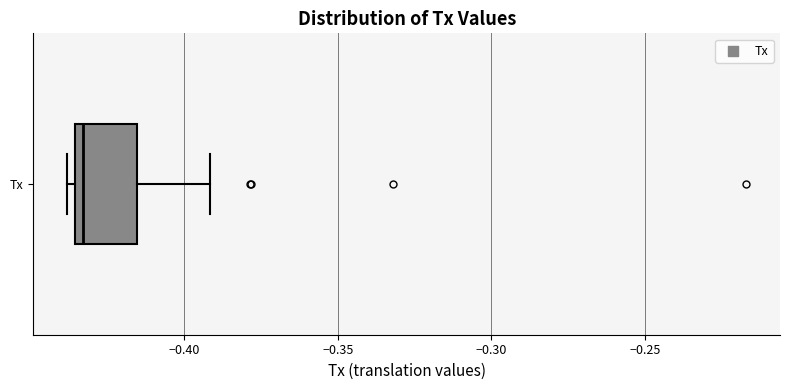

Read this box plot against the x-axis: the position of the median line, the range covered by the box, and the ends of both whiskers. The values are not printed on the chart, so give them approximately, as read against the axis.

median -0.435 (just right of the box's left edge), box -0.435 to -0.415, whiskers -0.440 to -0.390